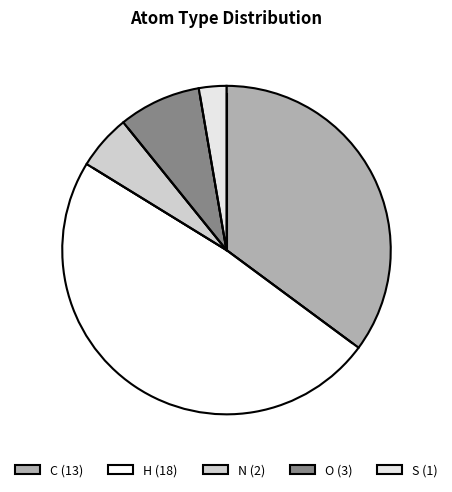

To the nearest percent, what is the difference between the largest and smallest slice percentages?

46%